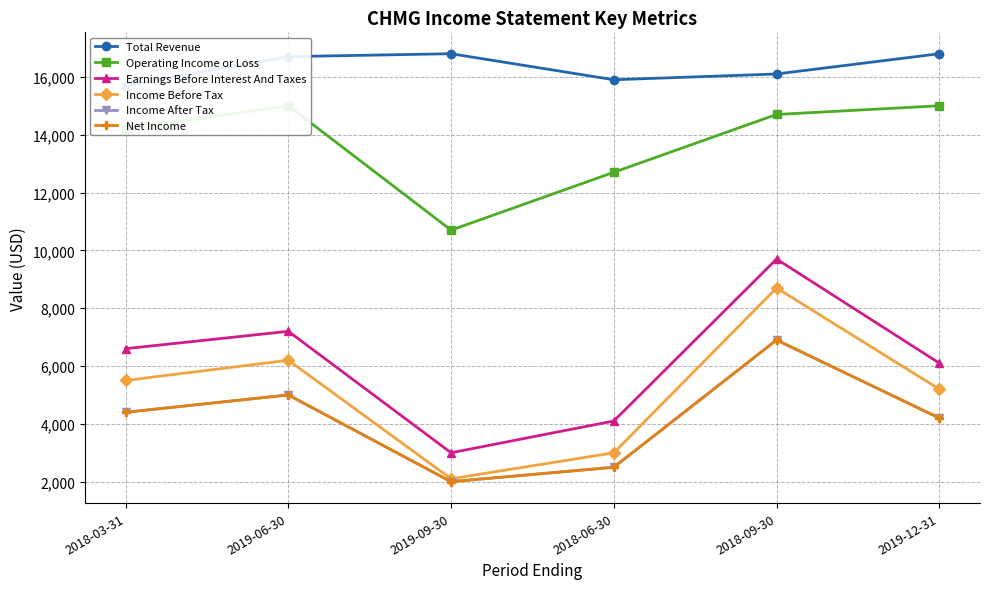

The value of Total Revenue at 2018-03-31 is 25948. True or false?

False